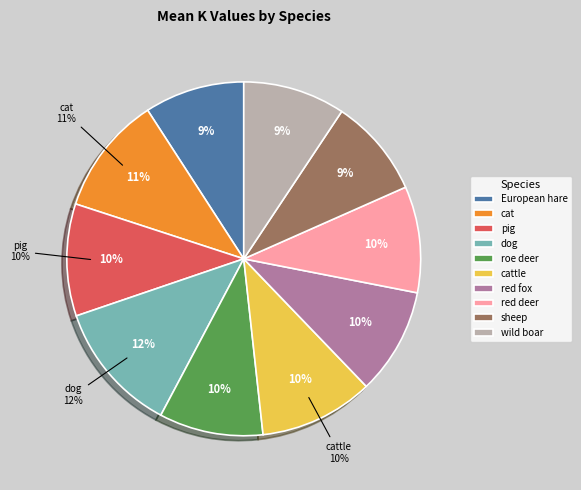

What portion of the pie excludes red fox?

90.3%